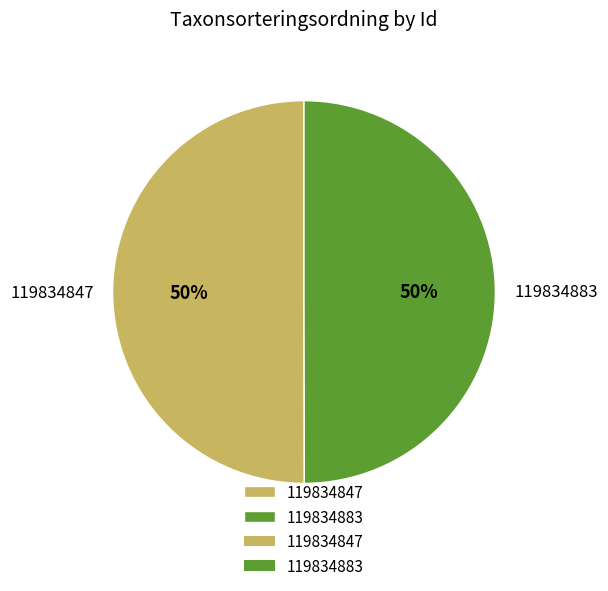

What percentage is the 119834883 slice, to the nearest percent?

50%